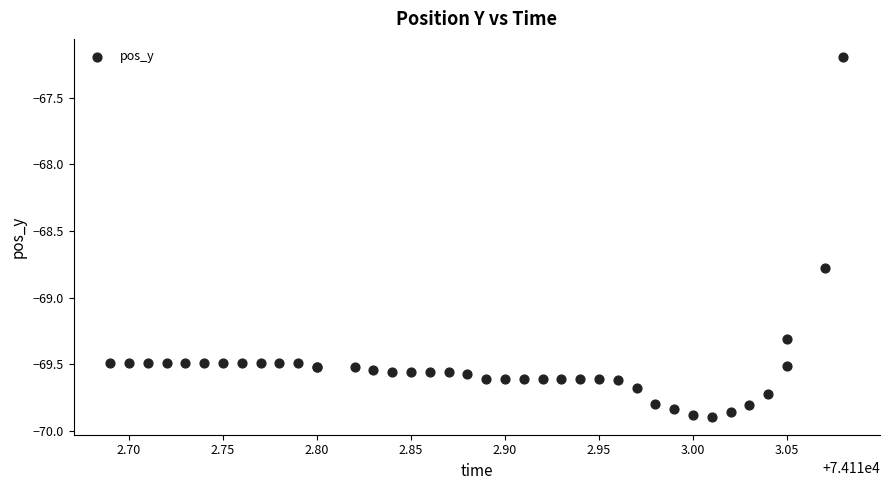

What Y value in the scatter plot is closest to -68?

-68.8